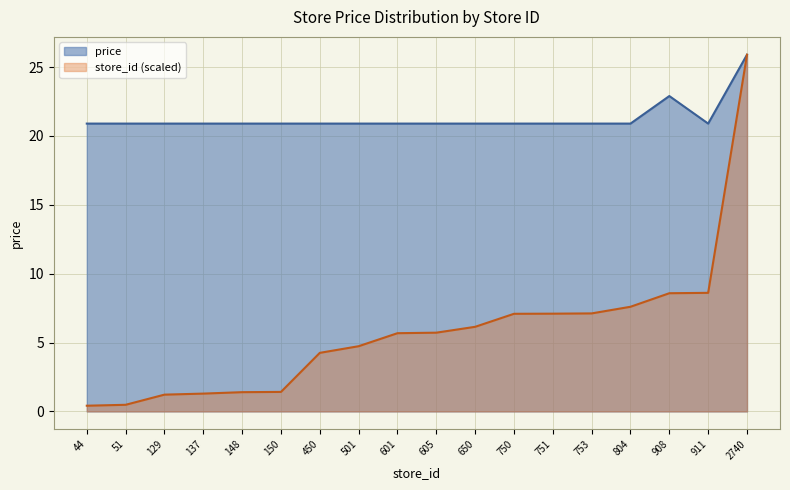

How many data points in store_id are less than 5?

8